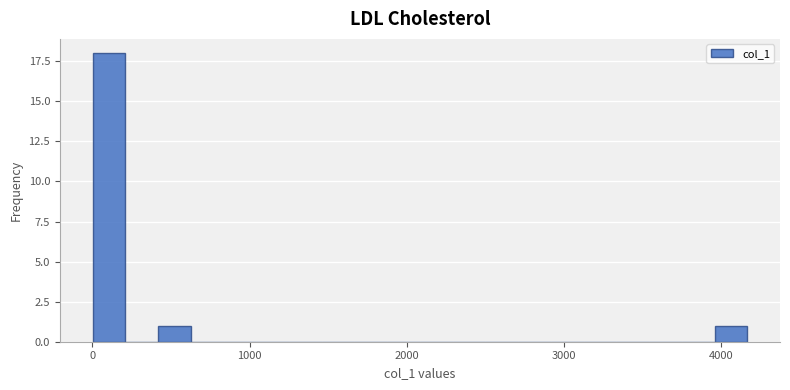

Around what value on the x-axis is the tallest bar? Give the approximate position of its centre, as read against the axis.

100